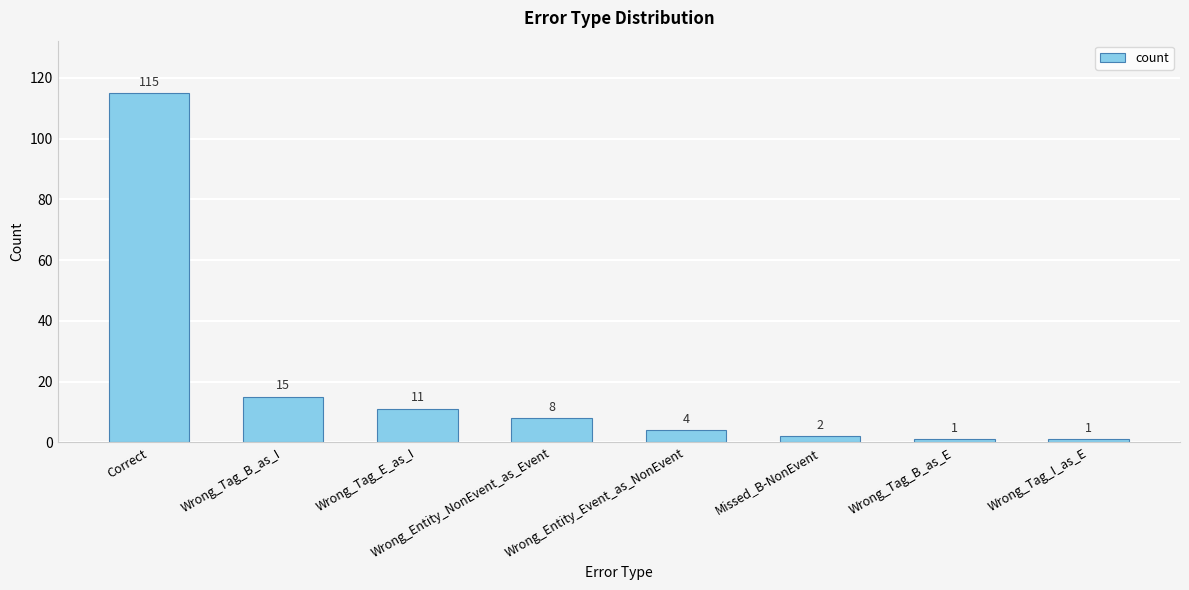

At which category does the chart reach its peak across all series?

Correct